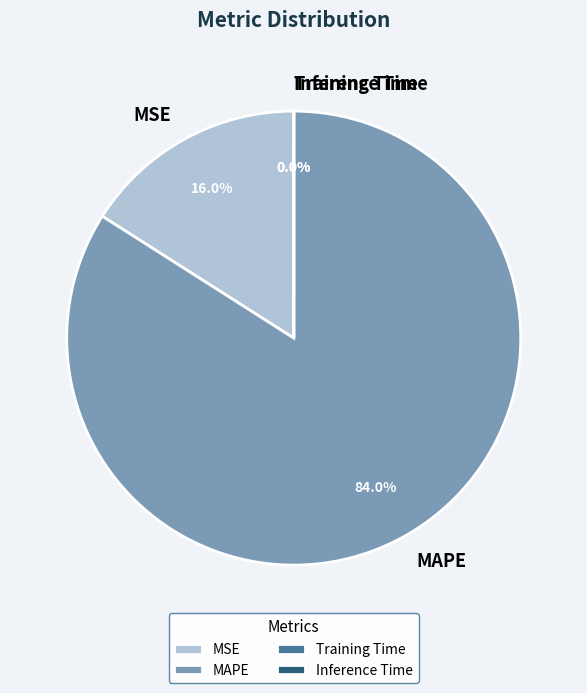

How much of the chart is everything except MAPE?

16.0%